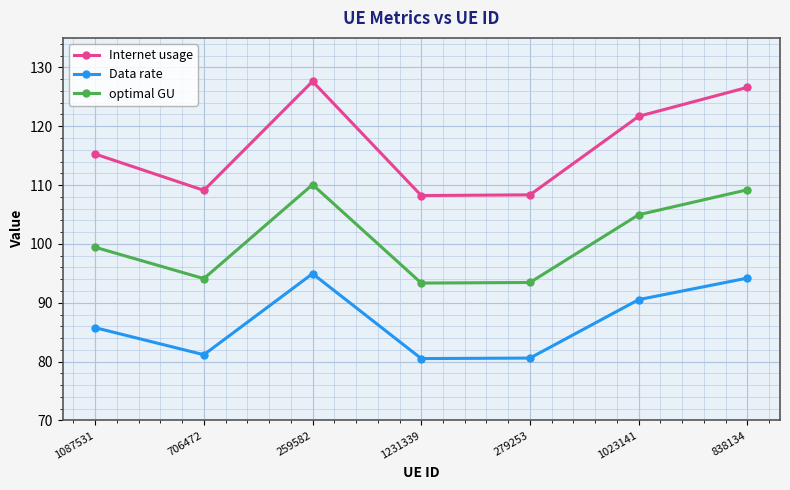

Is the value of optimal GU at 838134 greater than the value of Internet usage at 1023141?

No